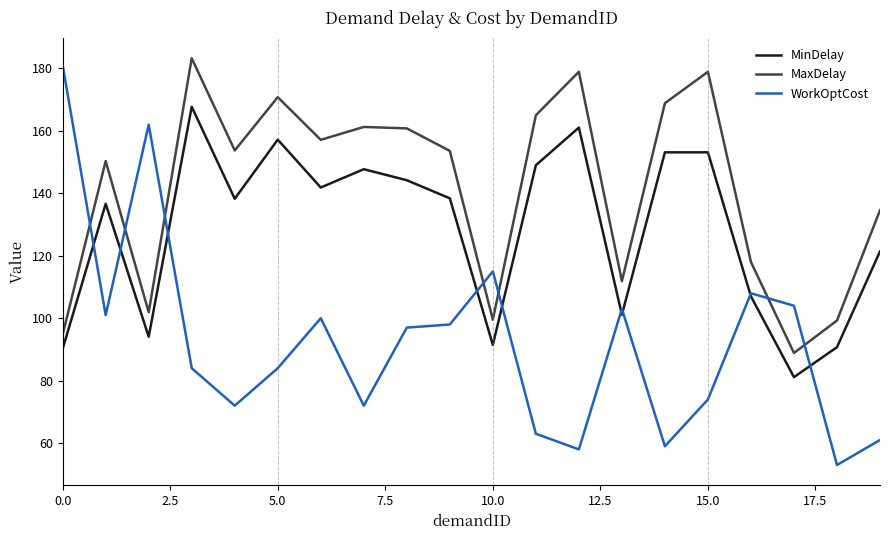

Which series has the largest range (max minus min)?

WorkOptCost